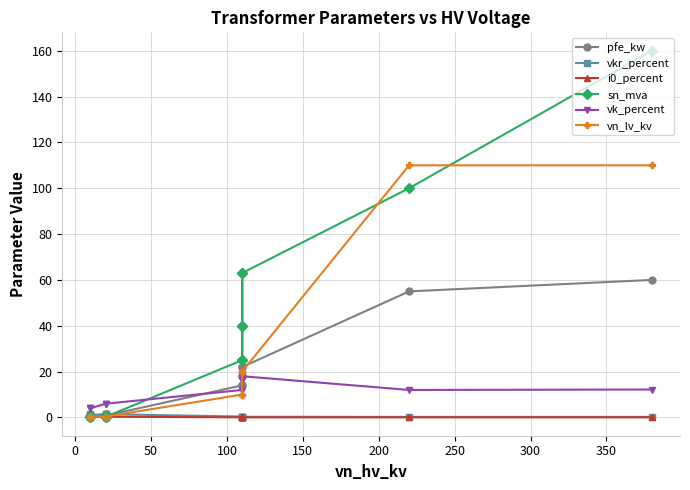

How many distinct data groups are displayed?

6